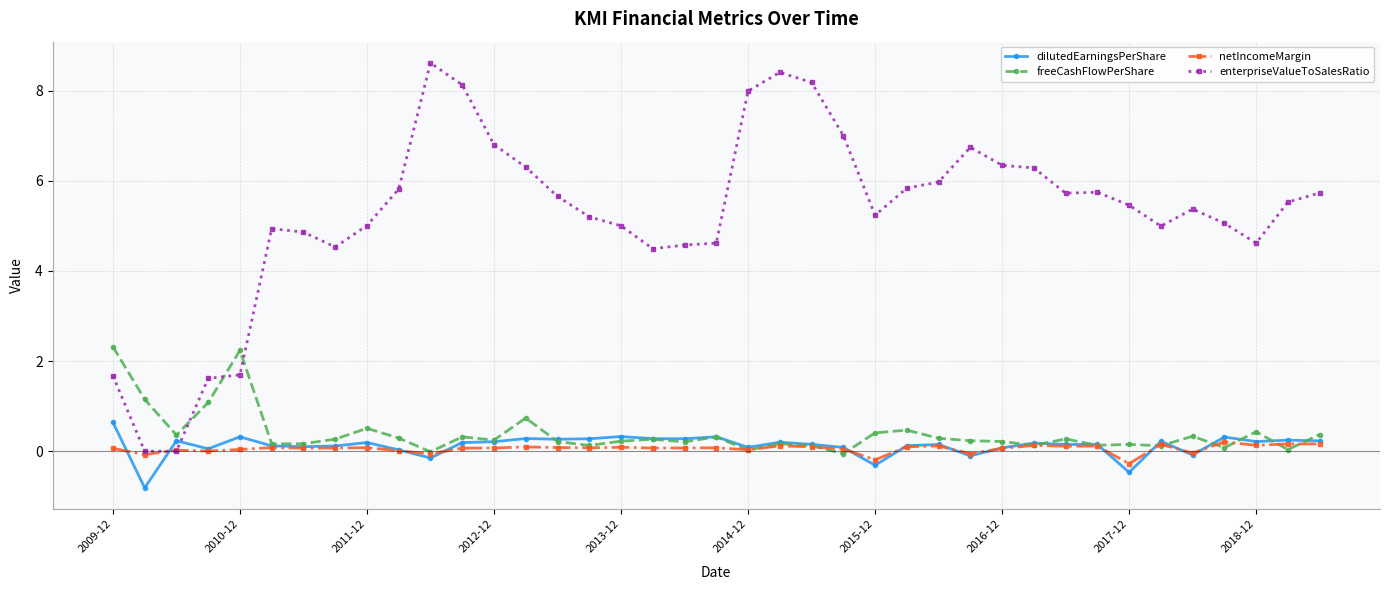

In enterpriseValueToSalesRatio, how many points are higher than both neighbors (excluding endpoints)?

6